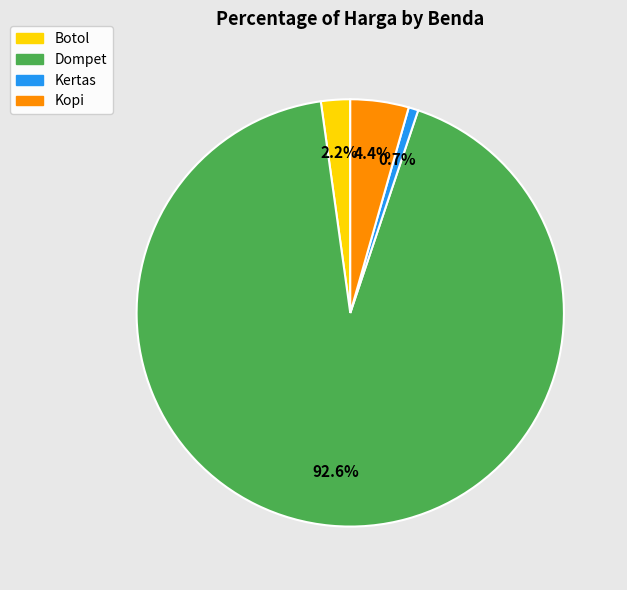

What is the smallest slice in the pie chart?

Kertas